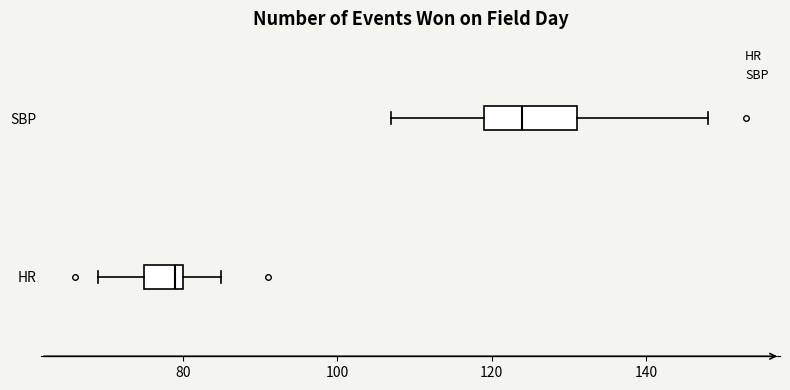

Reading bottom to top, transcribe this box plot: for each box, give where its median line is, the range the box spans, and where its two whiskers end, as read against the x-axis. The values are not printed on the chart, so give them approximately, as read against the axis.

HR: median 80 (just left of the box's right edge), box 76 to 80, whiskers 70 to 86
SBP: median 124, box 120 to 132, whiskers 108 to 148